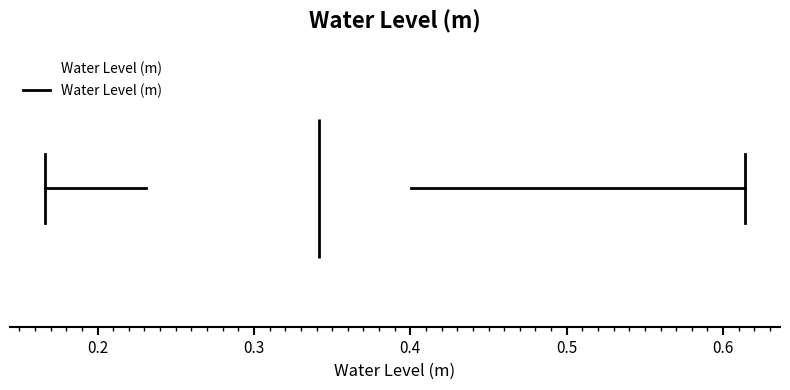

Transcribe this box plot: give where the median line is, the range the box spans, and where the two whiskers end, as read against the x-axis. The values are not printed on the chart, so give them approximately, as read against the axis.

median 0.34, box 0.23 to 0.40, whiskers 0.17 to 0.61